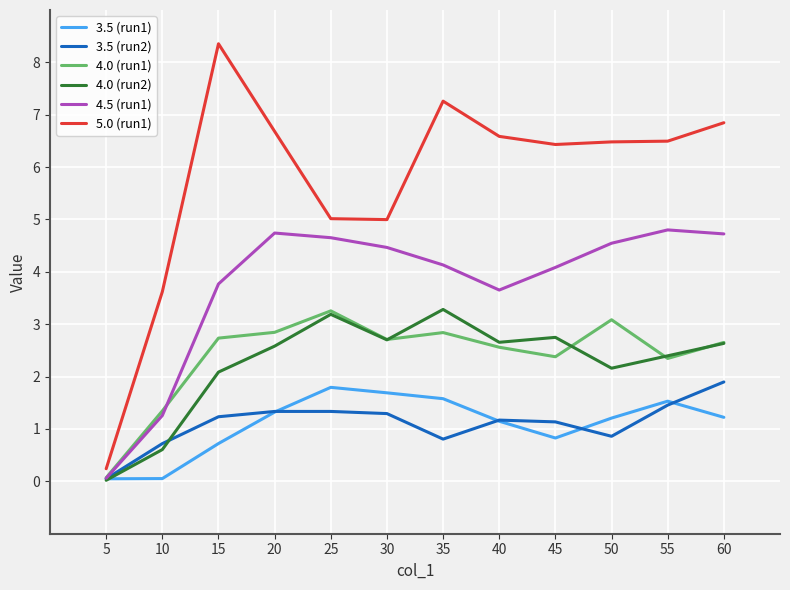

What is the sum of the 5.0 (run1) values at 50 and 25?

11.5